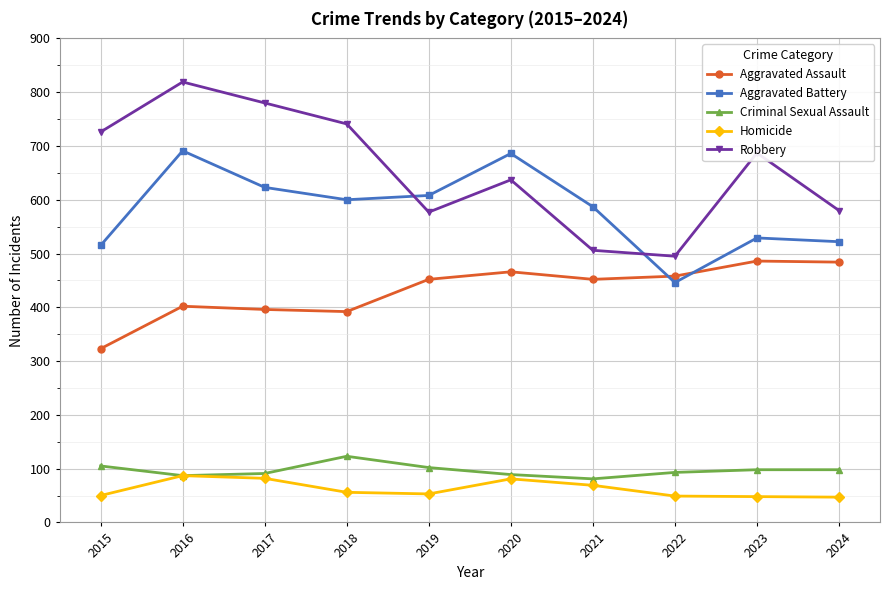

Is the value of Aggravated Assault at 2020 greater than the value of Robbery at 2021?

No